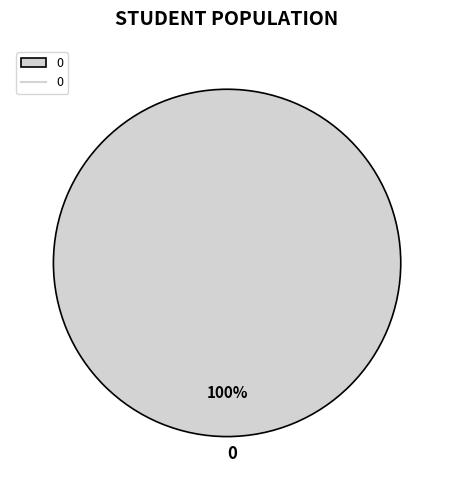

How many slices are in this pie chart?

1